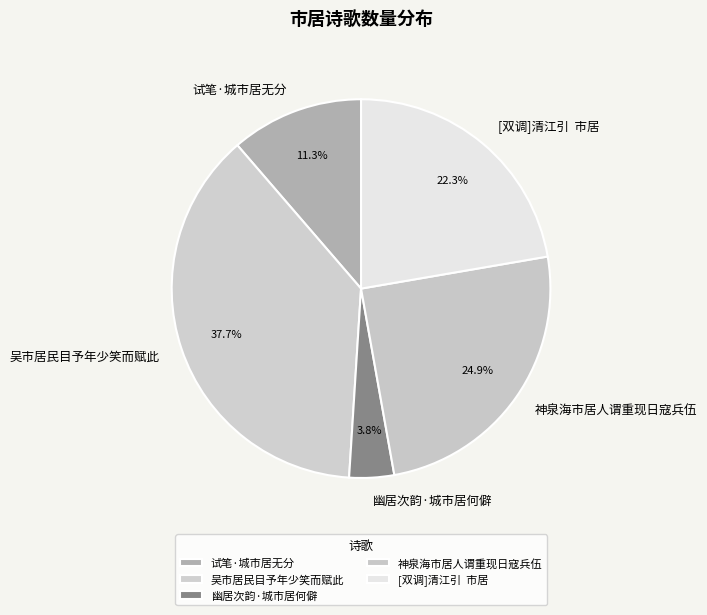

Which category has the biggest portion of the pie?

吴市居民目予年少笑而赋此